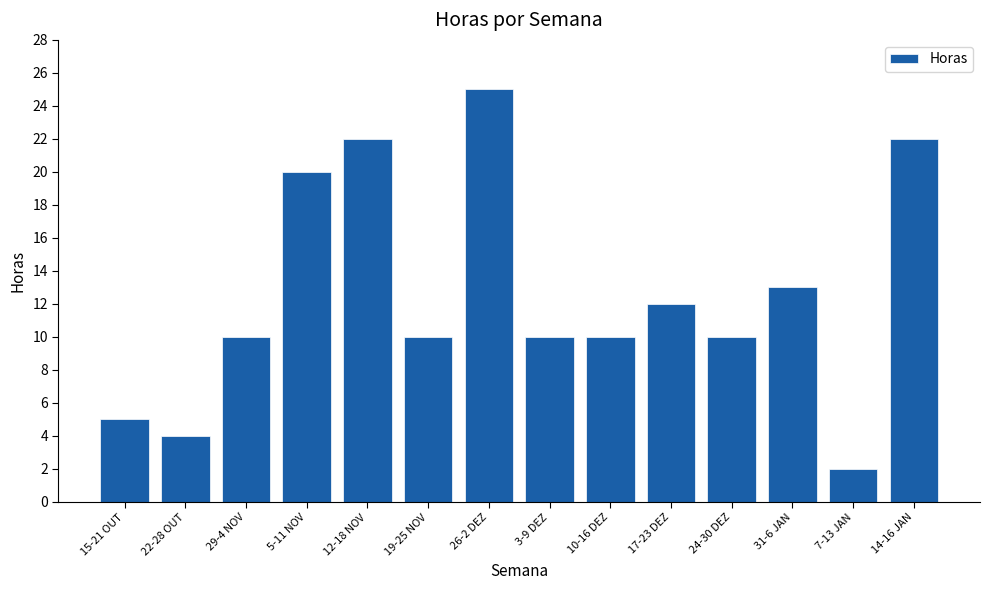

Reading left to right, what are all the values shown in this chart?

5	4	10	20	22	10	25	10	10	12	10	13	2	22